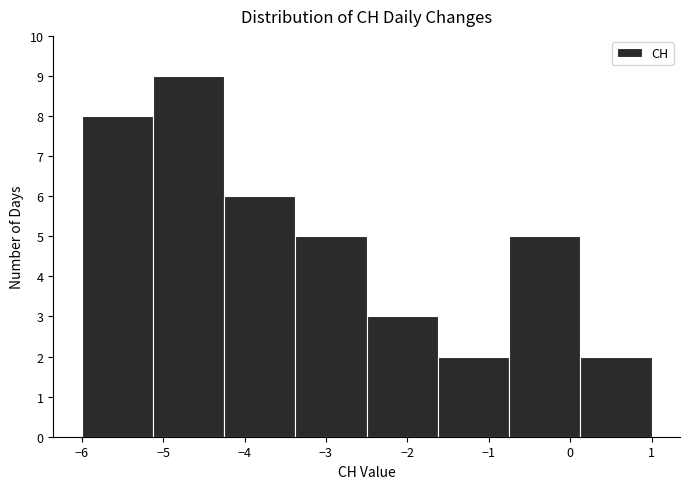

What is the height of the bar covering 0.1 to 1.0 on the x-axis? Neither the bar edges nor the heights are printed on the chart, so give them approximately, as read against the axes.

2